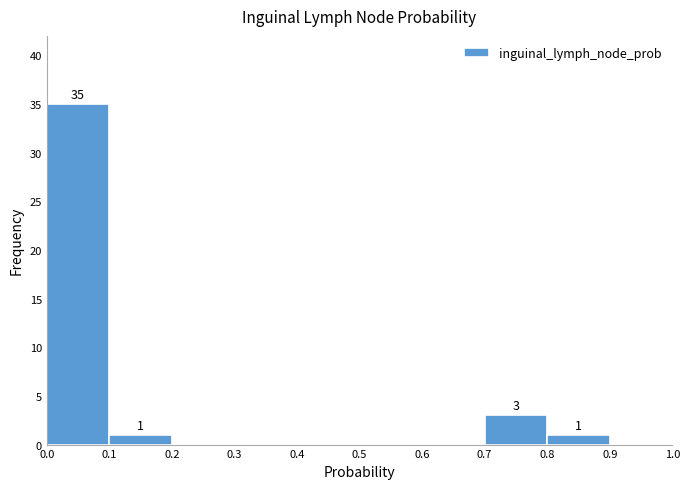

Over which range of the x-axis is the bar tallest?

0.0 to 0.1